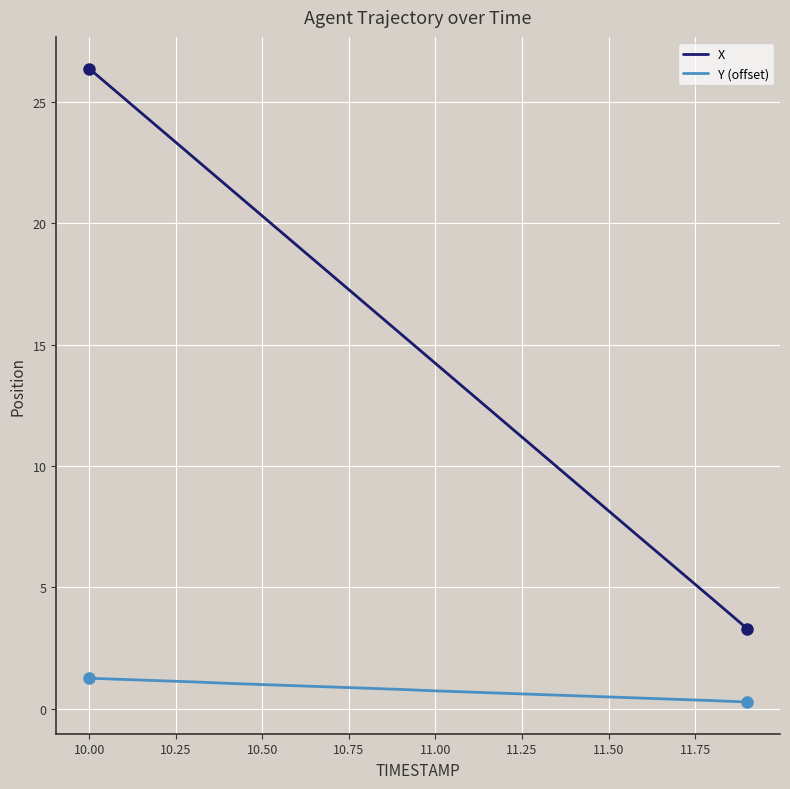

What is the difference between the maximum and minimum values in the Y (offset) series?

1.0